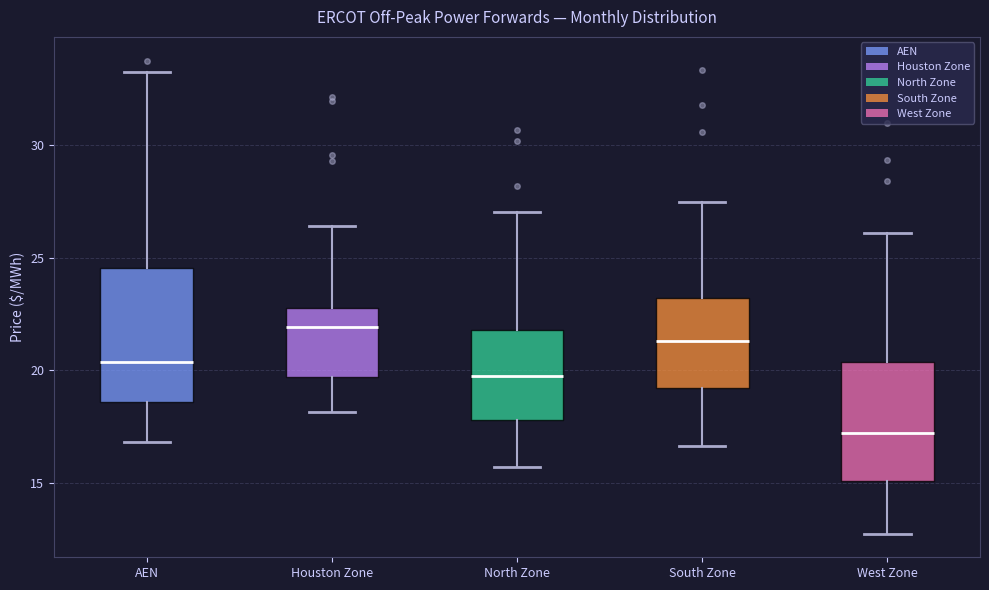

Comparing the boxes themselves (not the whiskers), which one is the tallest?

AEN